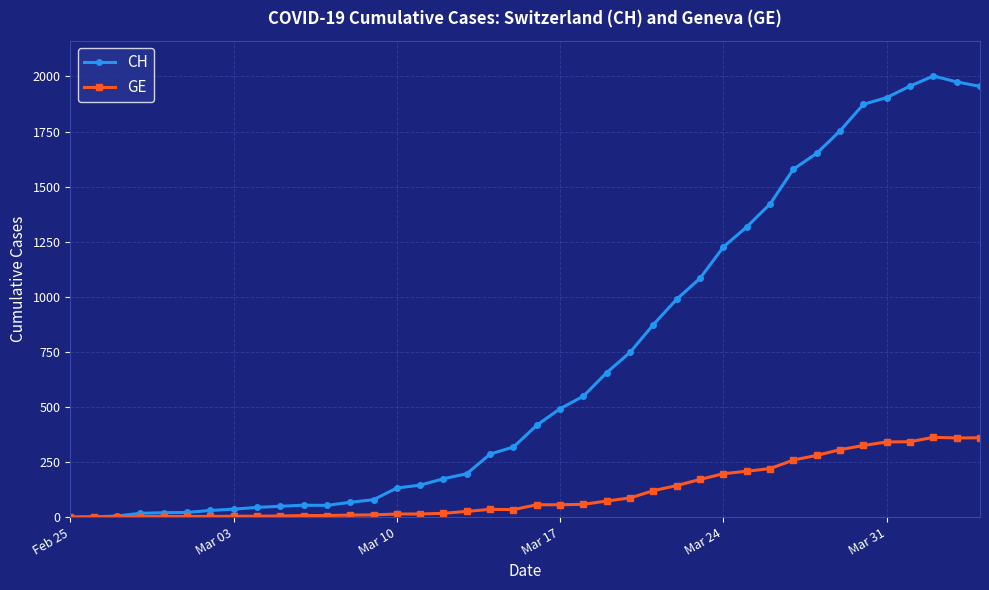

What is the highest value of the GE series?

362